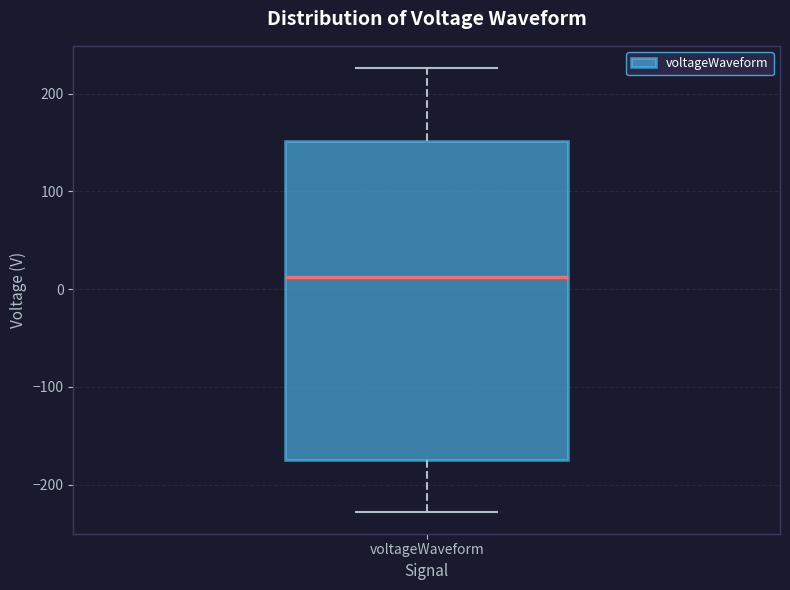

Where does the upper whisker of the box for voltageWaveform end on the y-axis? The values are not printed on the chart, so give them approximately, as read against the axis.

230